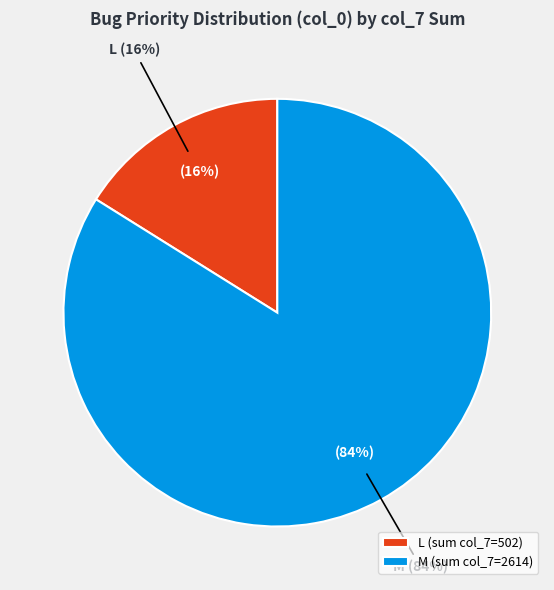

The L slice represents 1% of the pie. True or false?

False